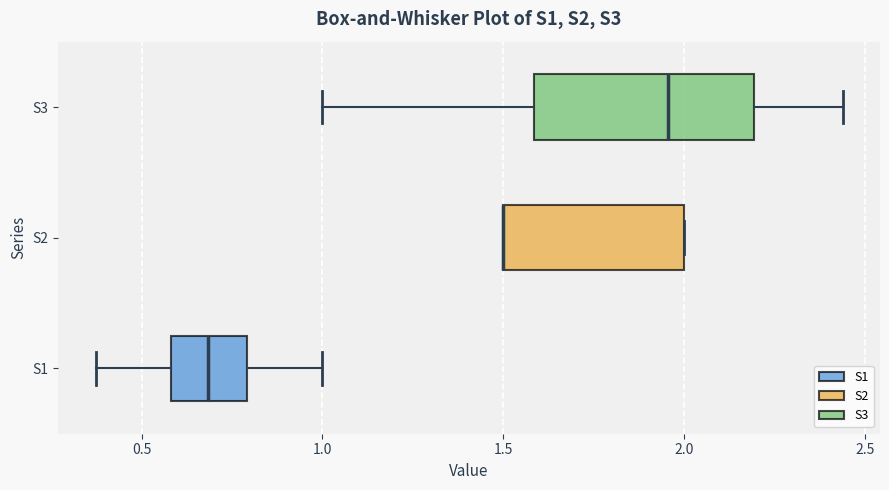

Reading bottom to top, transcribe this box plot: for each box, give where its median line is, the range the box spans, and where its two whiskers end, as read against the x-axis. The values are not printed on the chart, so give them approximately, as read against the axis.

S1: median 0.70, box 0.60 to 0.80, whiskers 0.35 to 1.00
S2: median 1.50 (drawn on the box's left edge), box 1.50 to 2.00, whiskers 1.50 to 2.00
S3: median 1.95, box 1.60 to 2.20, whiskers 1.00 to 2.45